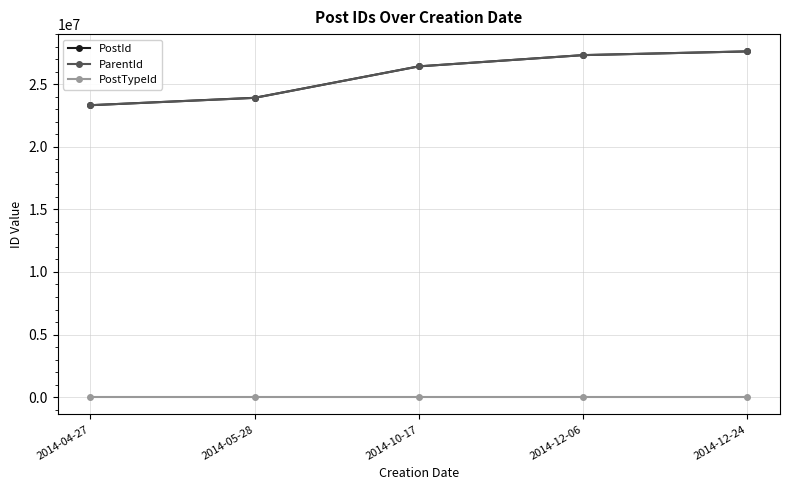

Which category has the highest value across all series?

2014-12-24